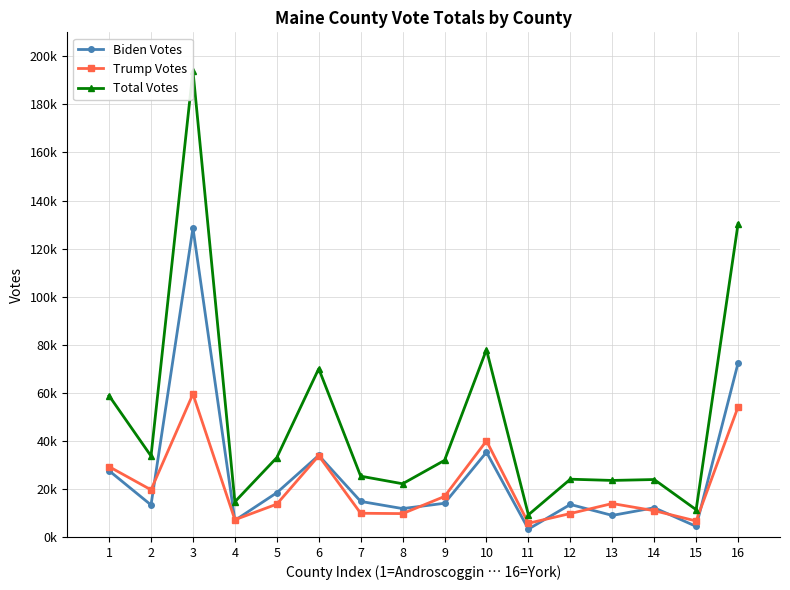

At which category does the chart reach its peak across all series?

3